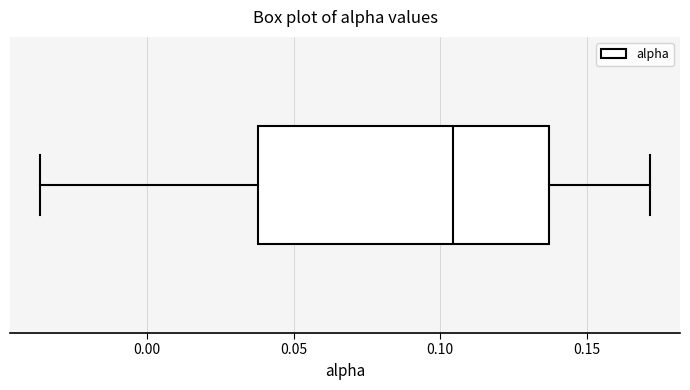

Where does the median line of the box sit on the x-axis? The values are not printed on the chart, so give them approximately, as read against the axis.

0.105